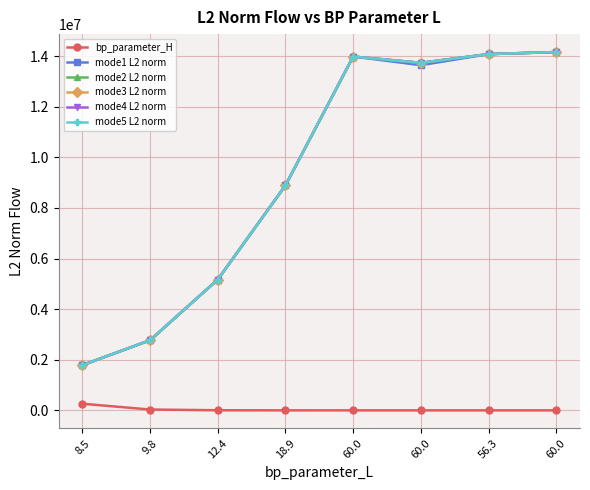

What is the difference between the highest and lowest values at 60.0?

13982086.3